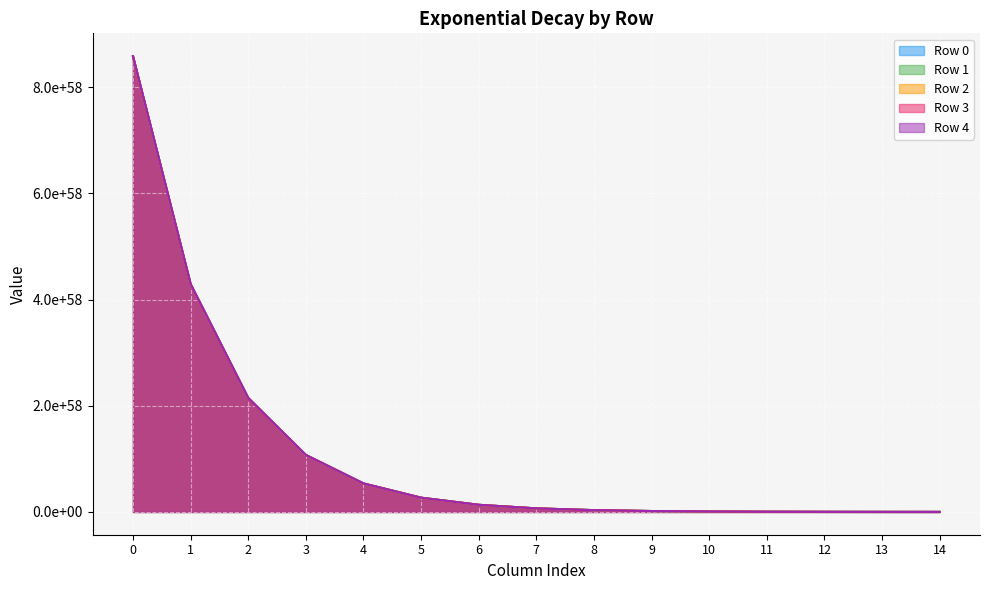

What is the total value across all series at 7?

3352369944843272048279547298412812711868587252538765475840